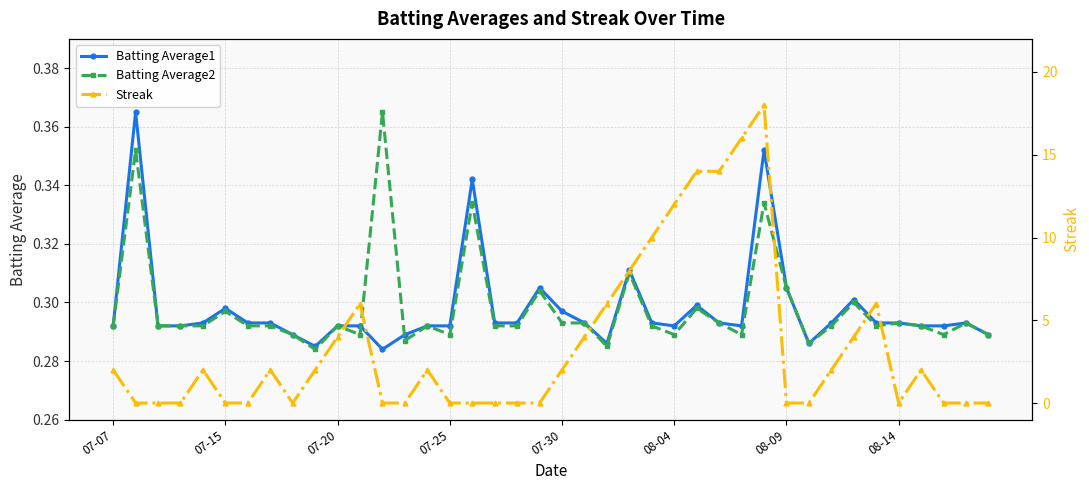

How many interior local valleys does the Batting Average2 series have?

10